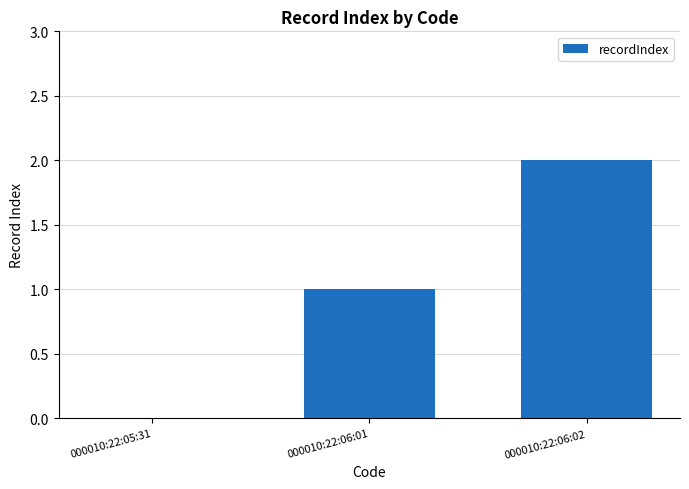

Between 000010:22:06:01 and 000010:22:05:31, which is larger?

000010:22:06:01